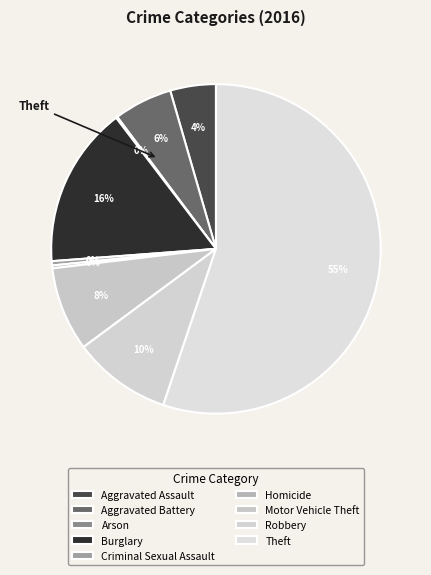

To the nearest percent, what is the combined percentage of Criminal Sexual Assault and Aggravated Battery?

6%